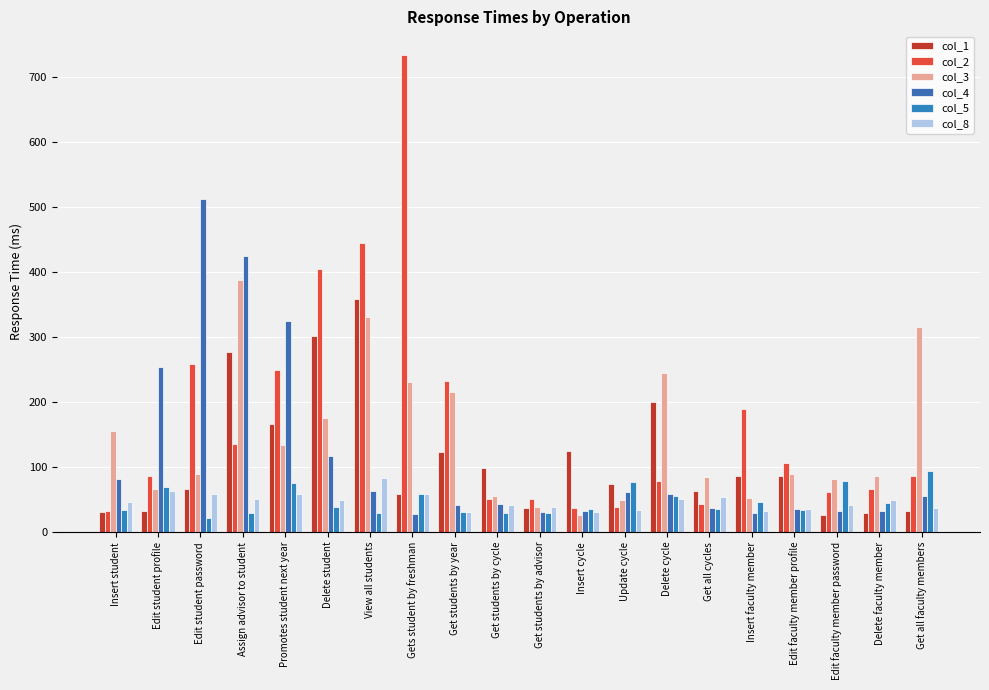

Rank the series at Insert faculty member from lowest to highest value.

col_4, col_8, col_5, col_3, col_1, col_2